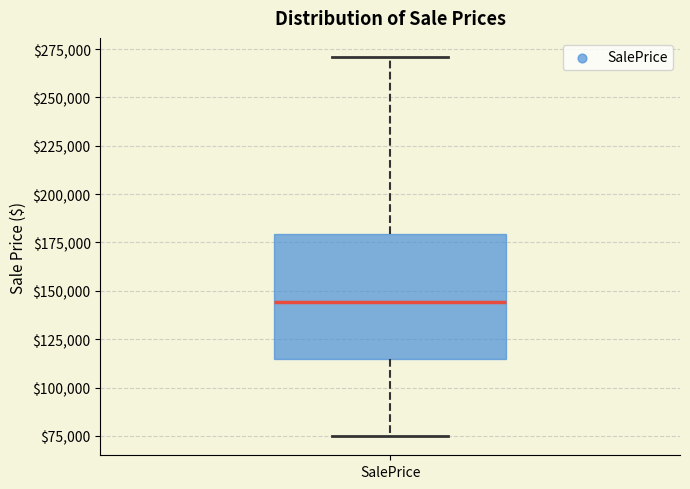

Read this box plot against the y-axis: the position of the median line, the range covered by the box, and the ends of both whiskers. The values are not printed on the chart, so give them approximately, as read against the axis.

median 145000, box 115000 to 180000, whiskers 75000 to 270000